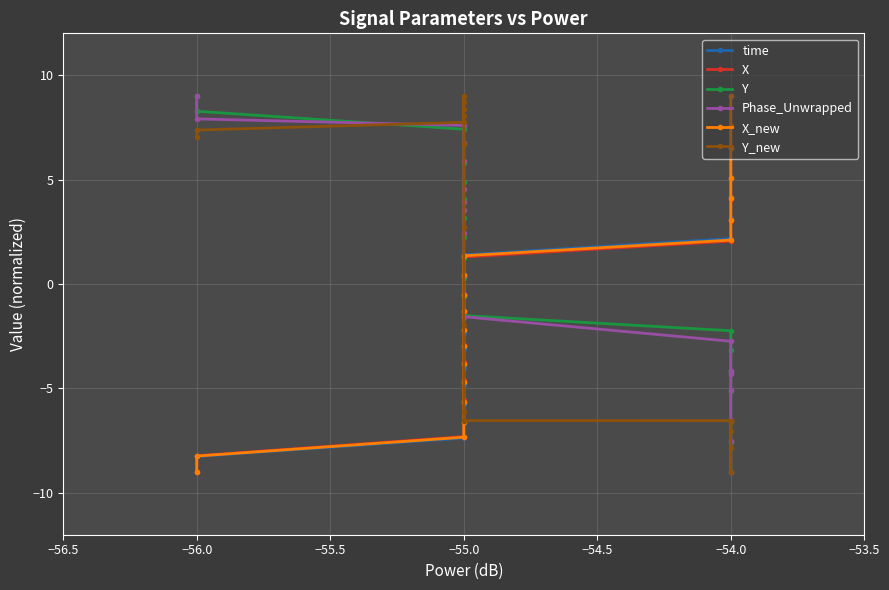

What is the value of the time point at the 16th from the left?

4.1